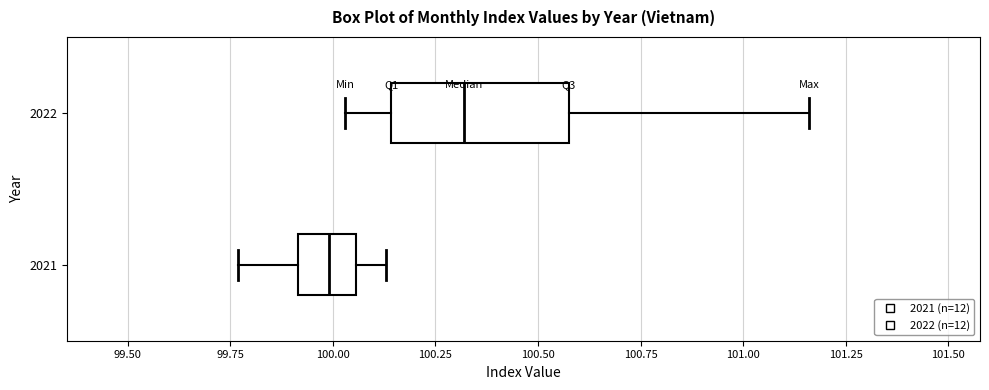

Where does the median line of the box at y = 2022 sit on the x-axis? The values are not printed on the chart, so give them approximately, as read against the axis.

100.30